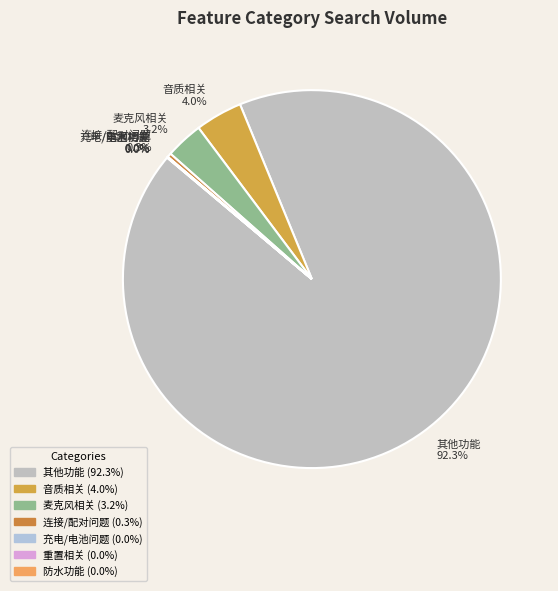

Which slice represents more than half of the pie?

其他功能